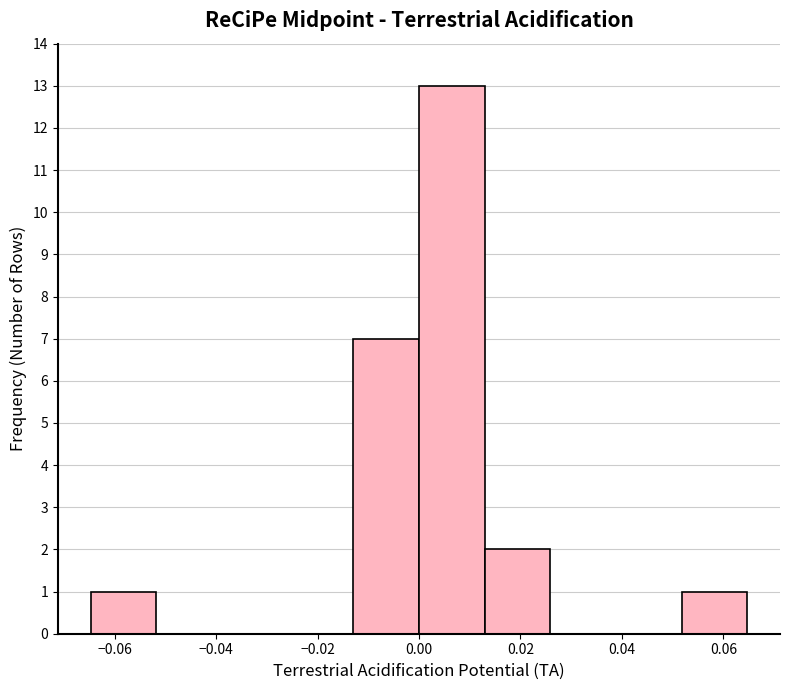

Reading left to right, transcribe this chart: for each bar, give the range it covers on the x-axis and its height. Neither the bar edges nor the heights are printed on the chart, so give them approximately, as read against the axes.

-0.064 to -0.052: 1
-0.052 to -0.038: 0
-0.038 to -0.026: 0
-0.026 to -0.012: 0
-0.012 to 0.000: 7
0.000 to 0.012: 13
0.012 to 0.026: 2
0.026 to 0.038: 0
0.038 to 0.052: 0
0.052 to 0.064: 1